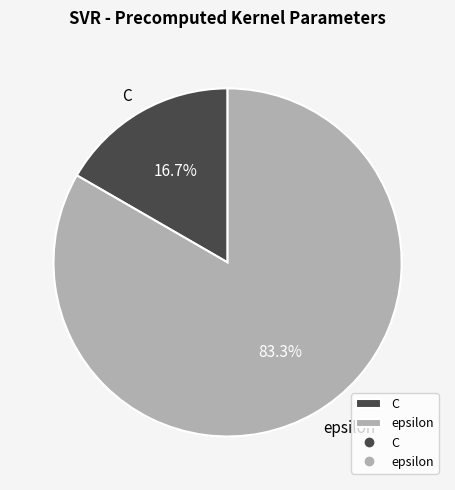

True or false: epsilon accounts for 90% of the total.

False